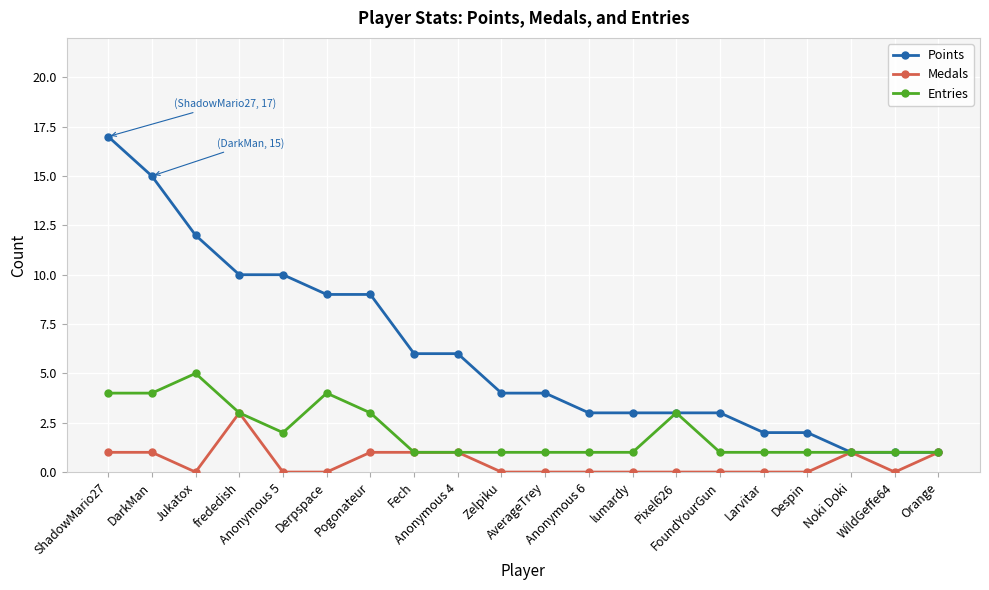

Count the number of data series in this chart.

3